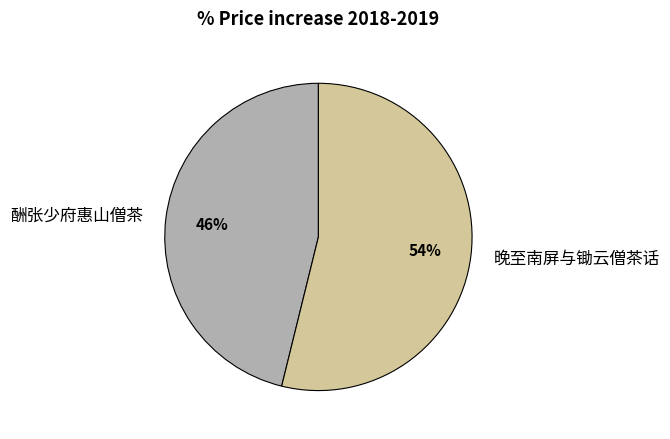

Which slice is the smallest?

酬张少府惠山僧茶